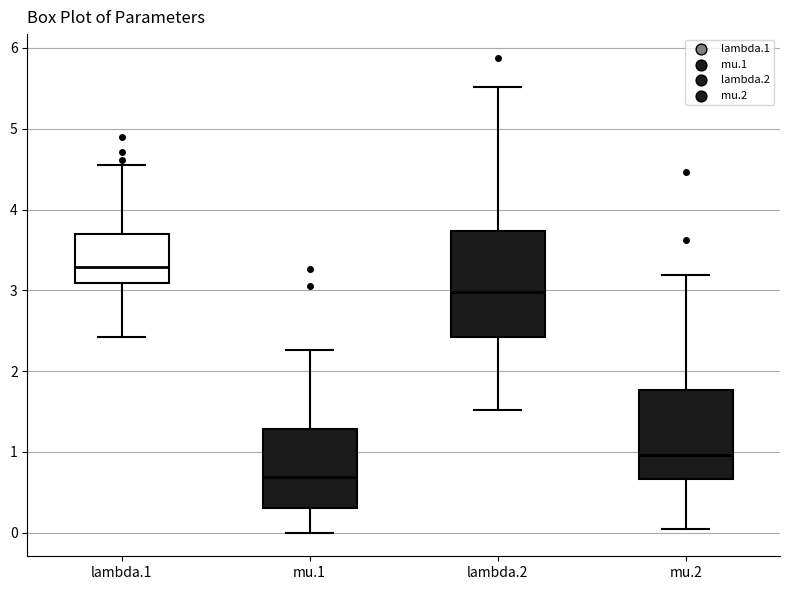

Which box has the lowest median line?

mu.1